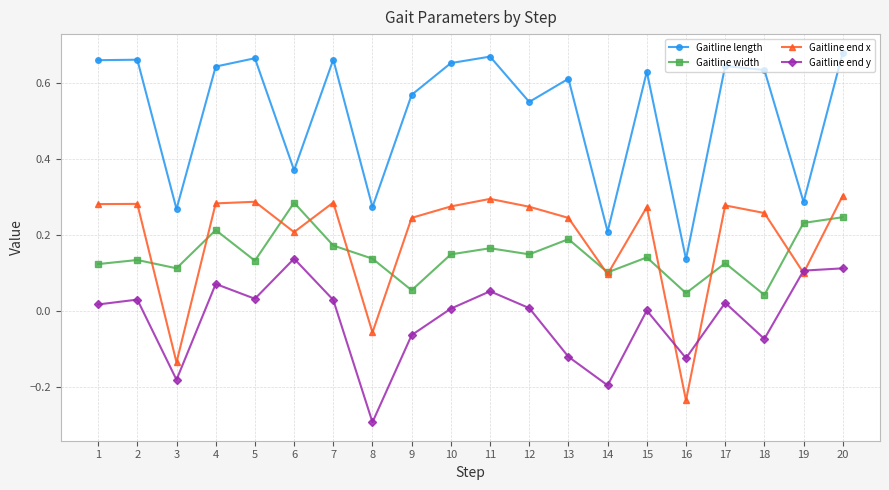

Count the number of data series in this chart.

4